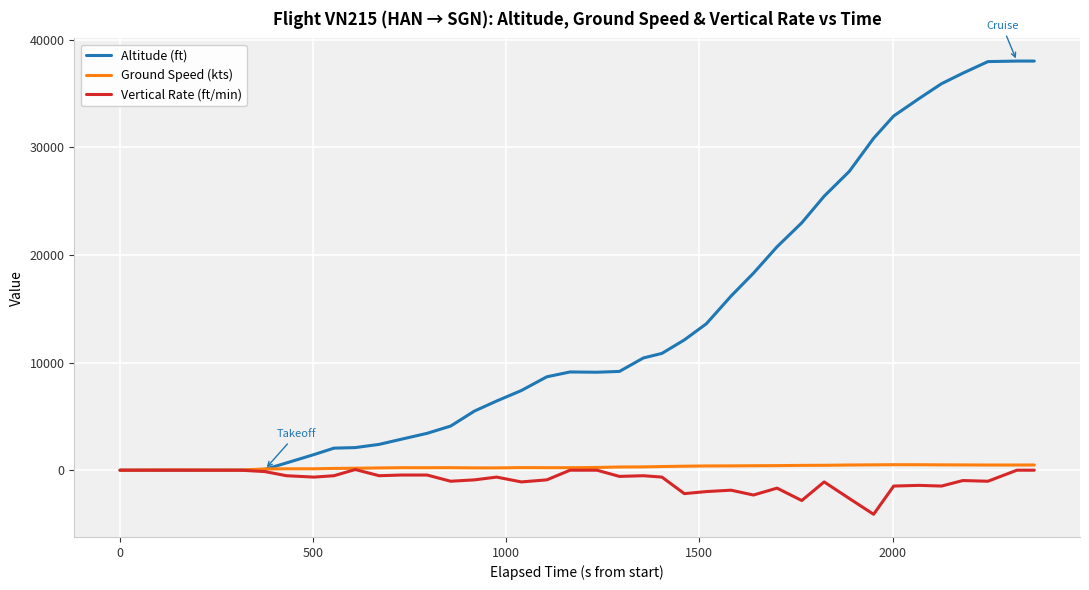

Which series has the largest range (max minus min)?

Altitude (ft)